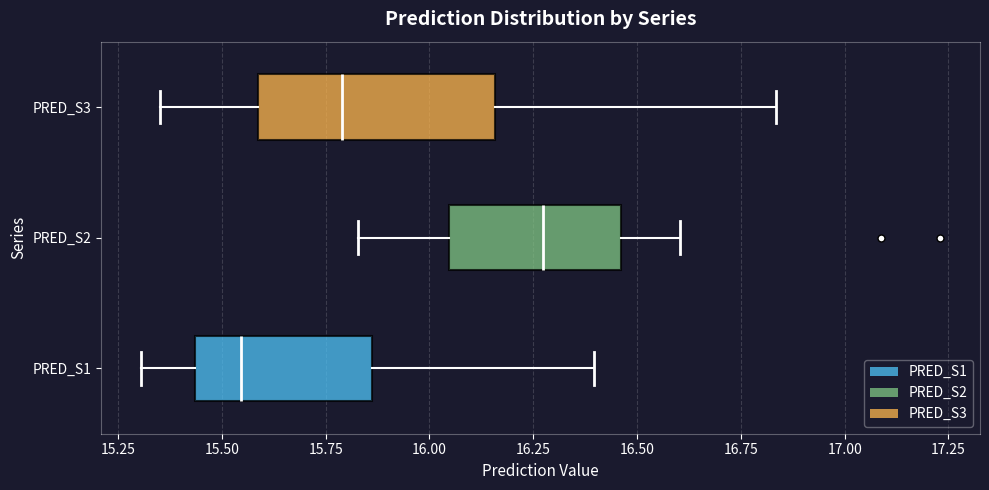

Reading bottom to top, read every box against the x-axis: the position of its median line, the range the box covers, and the ends of its whiskers. The values are not printed on the chart, so give them approximately, as read against the axis.

PRED_S1: median 15.55, box 15.45 to 15.85, whiskers 15.30 to 16.40
PRED_S2: median 16.25, box 16.05 to 16.45, whiskers 15.85 to 16.60
PRED_S3: median 15.80, box 15.60 to 16.15, whiskers 15.35 to 16.85